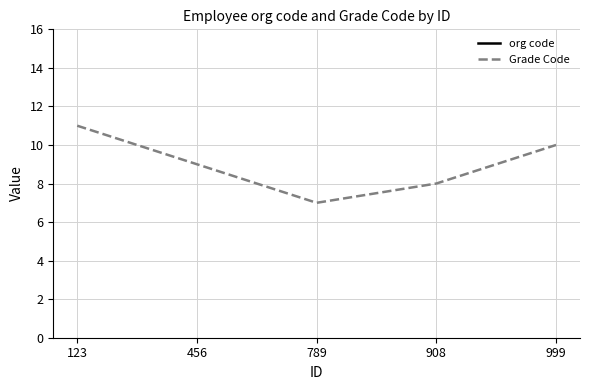

What is the lowest value of the Grade Code series?

7